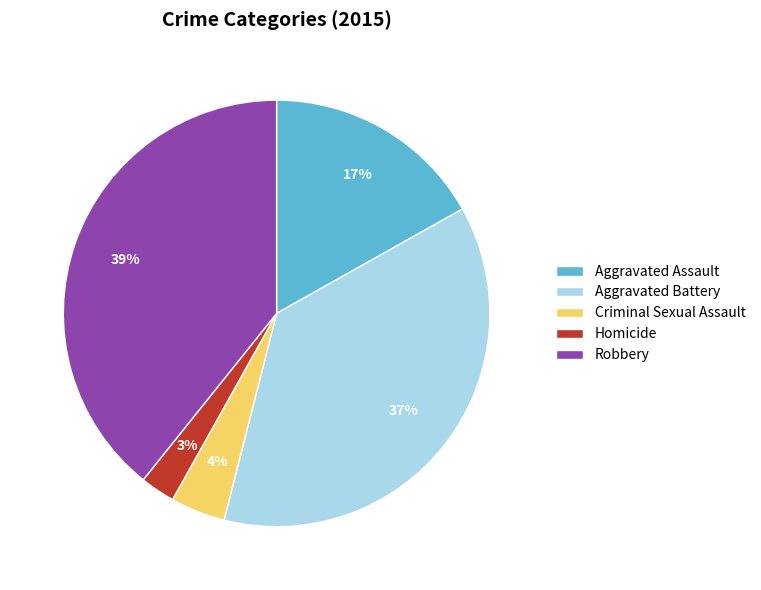

Rank the categories by value from lowest to highest.

Homicide, Criminal Sexual Assault, Aggravated Assault, Aggravated Battery, Robbery